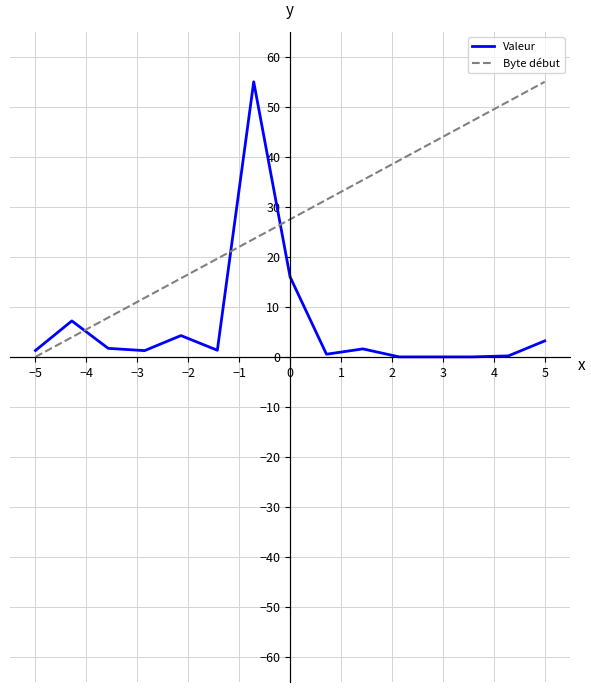

What is the maximum value shown in the chart?

55.0